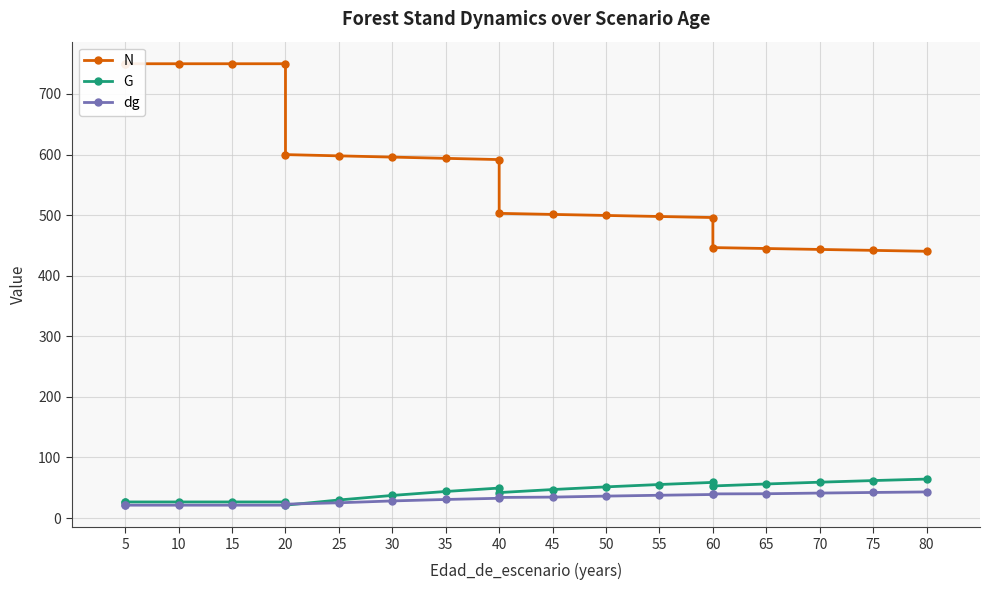

What position from the left is 40?

8